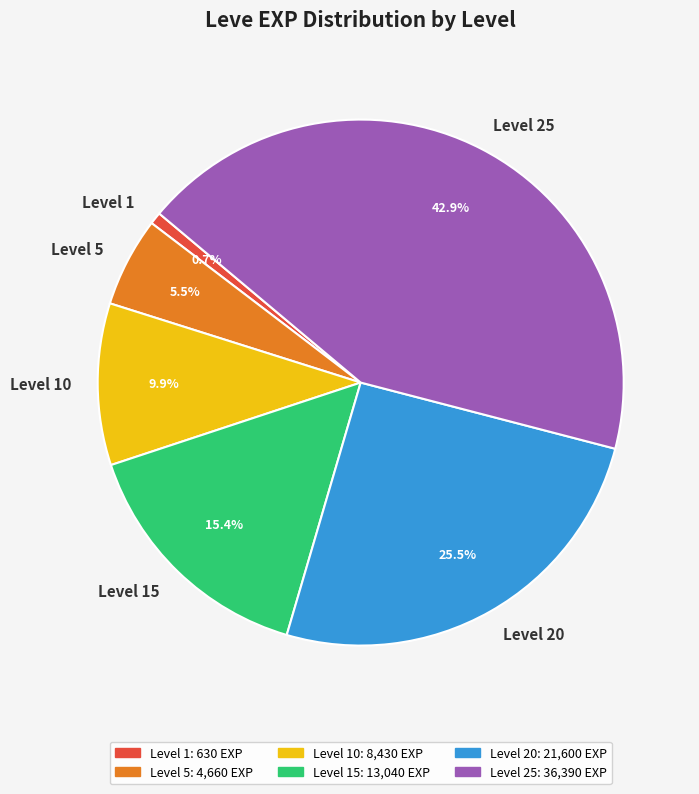

Is there a majority slice in this chart?

No